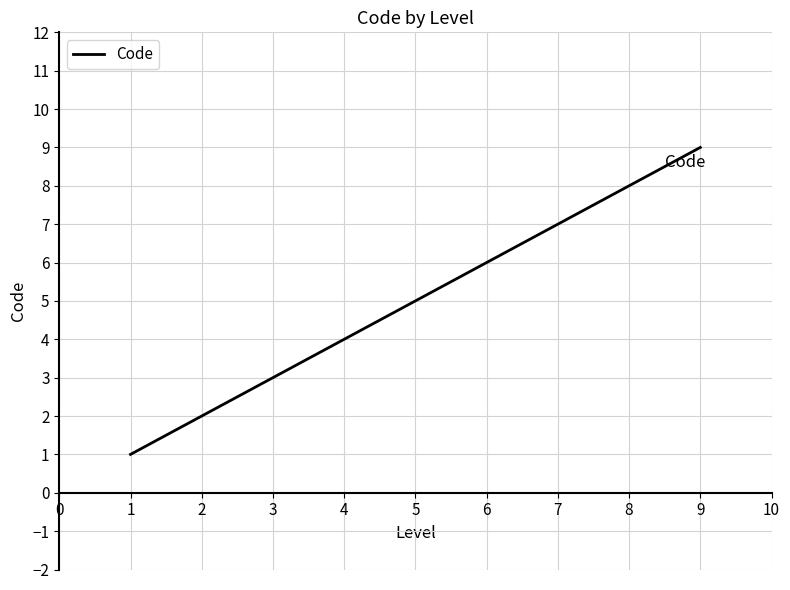

List the labels in order of value, smallest first.

1, 2, 3, 4, 5, 6, 7, 8, 9